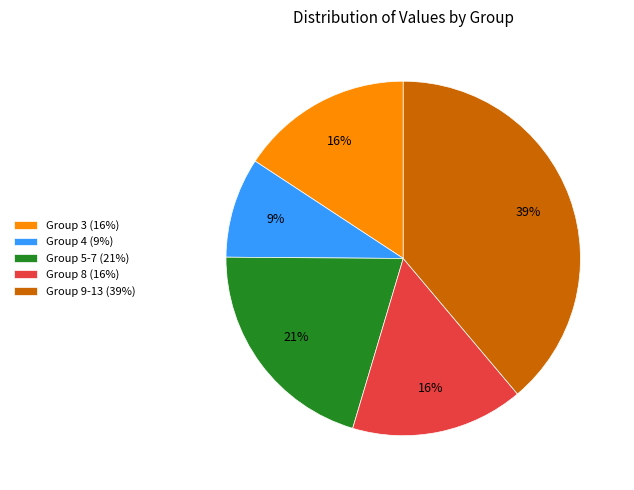

What percentage is the Group 3 (16%) slice, to the nearest percent?

16%